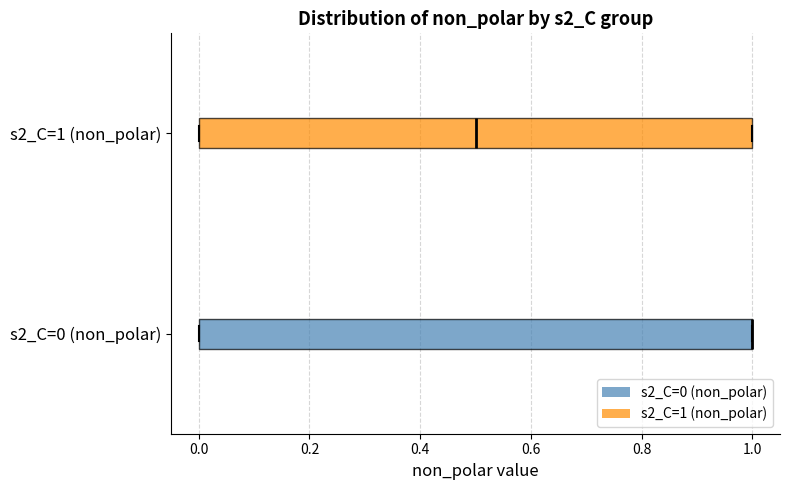

Where is the right edge of the box for s2_C=0 (non_polar) on the x-axis? The values are not printed on the chart, so give them approximately, as read against the axis.

1.0